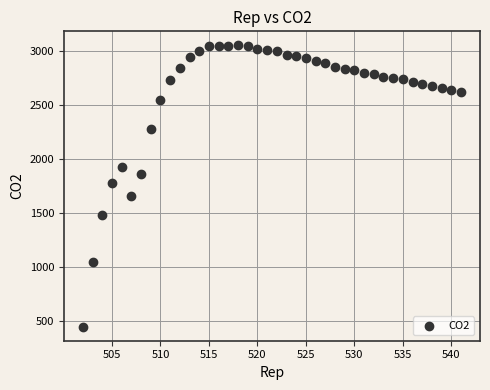

What is the range of Y values (max minus min)?

2611.7